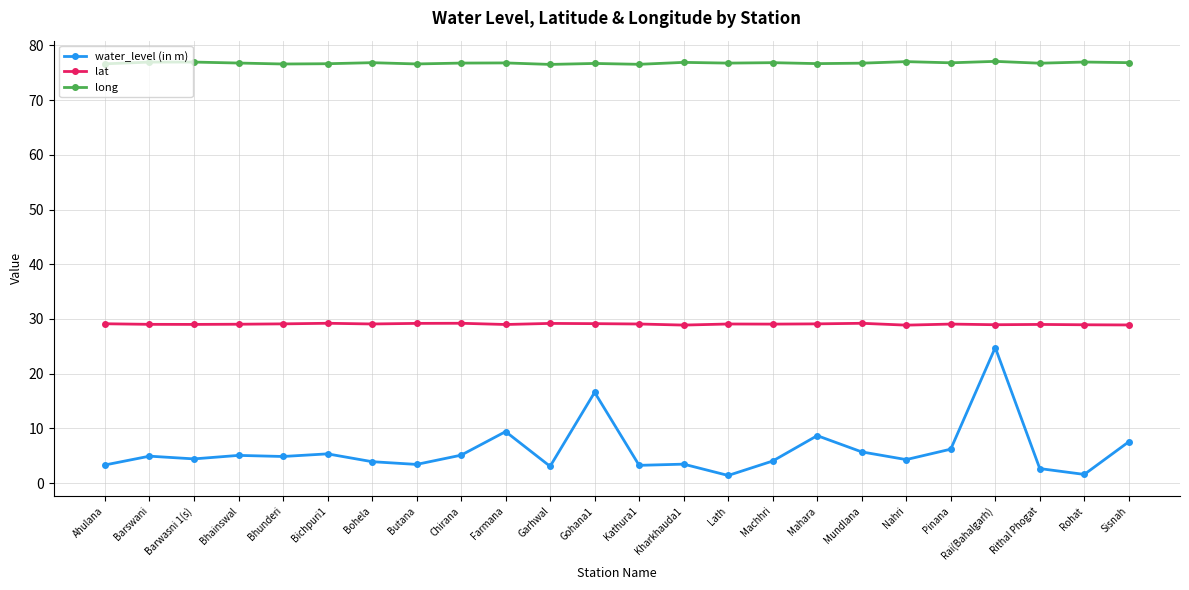

True or false: water_level (in m) has more than 2 interior local peaks.

True